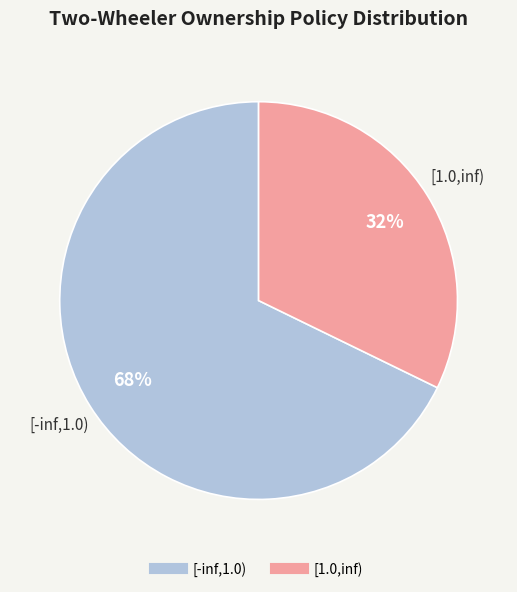

The [1.0,inf) slice represents 45% of the pie. True or false?

False